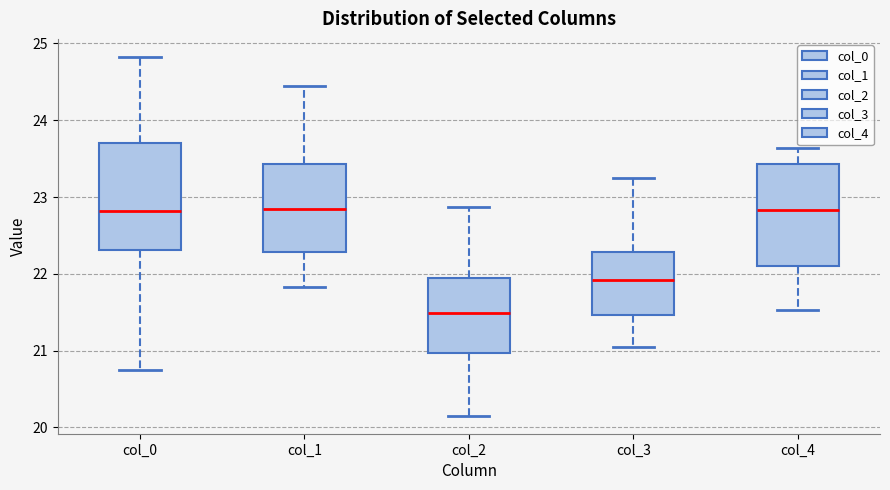

Which box's median line is the lowest?

col_2